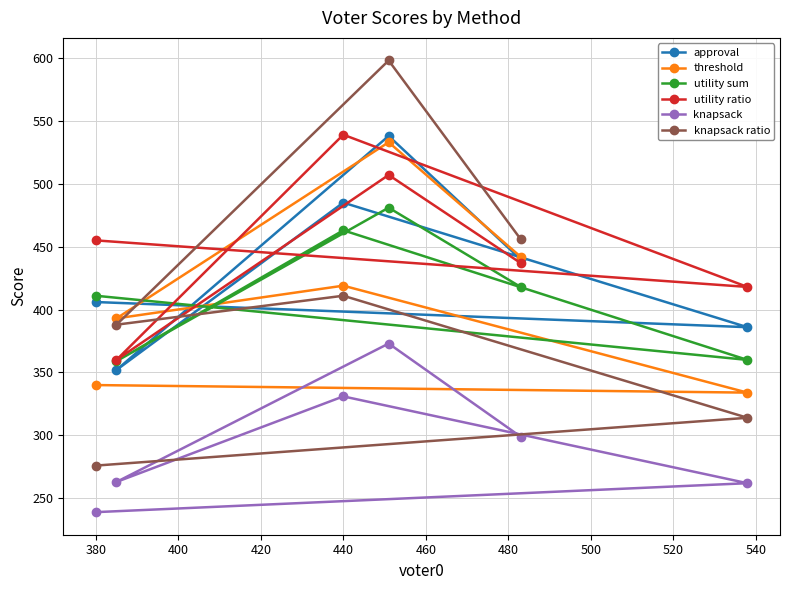

At 440, list the series in order from largest to smallest.

utility ratio, approval, utility sum, threshold, knapsack ratio, knapsack